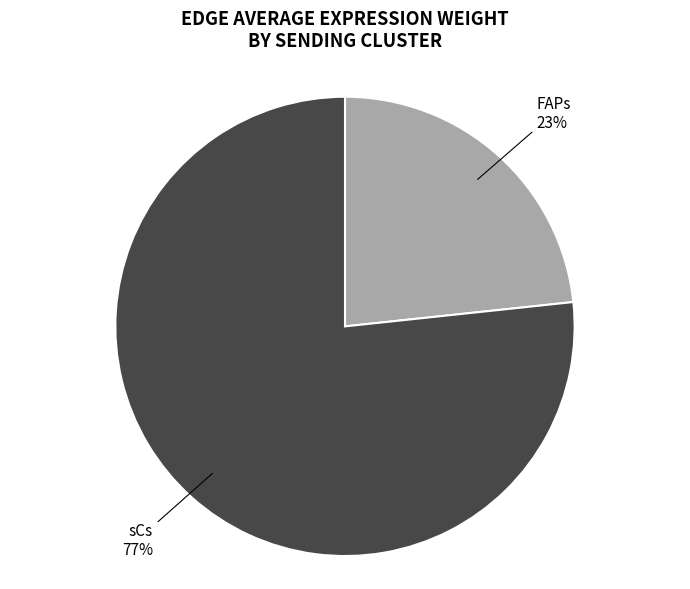

What is the ratio of the value at FAPs to the value at sCs?

0.3